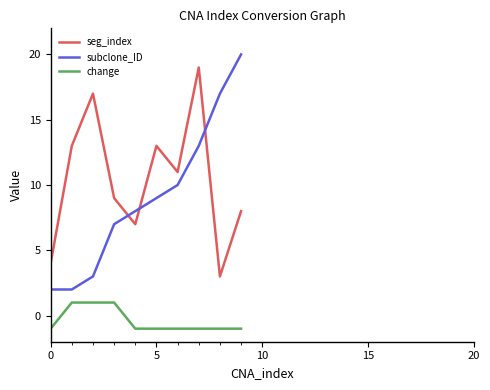

Rank the series by their maximum value, from highest to lowest.

subclone_ID, seg_index, change